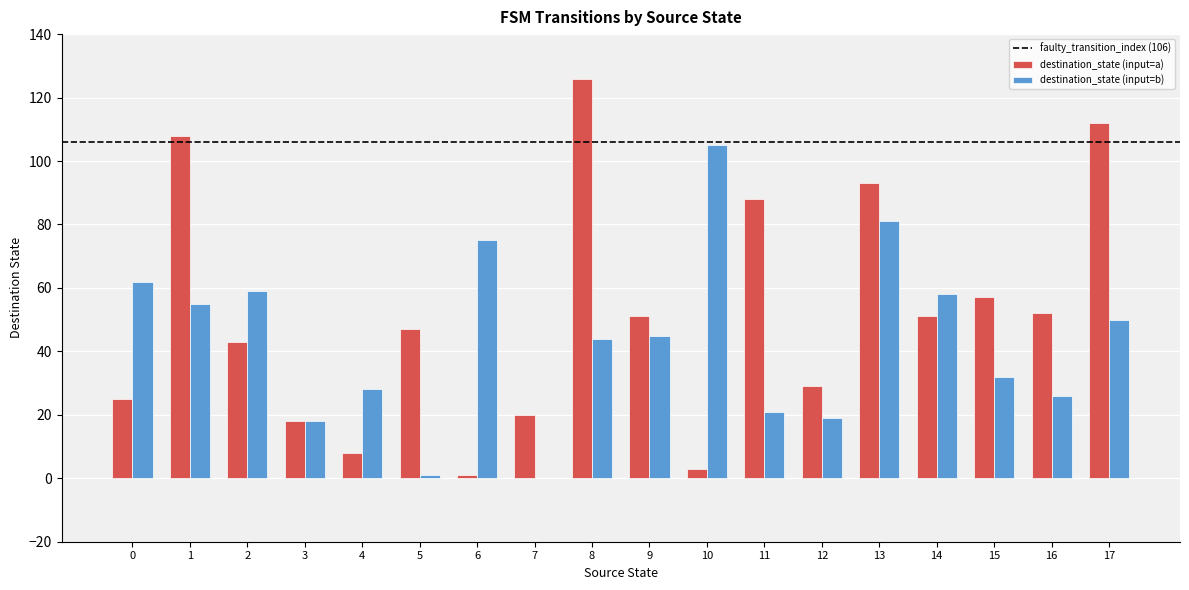

The value of destination_state (input=b) at 2 is 59. True or false?

True